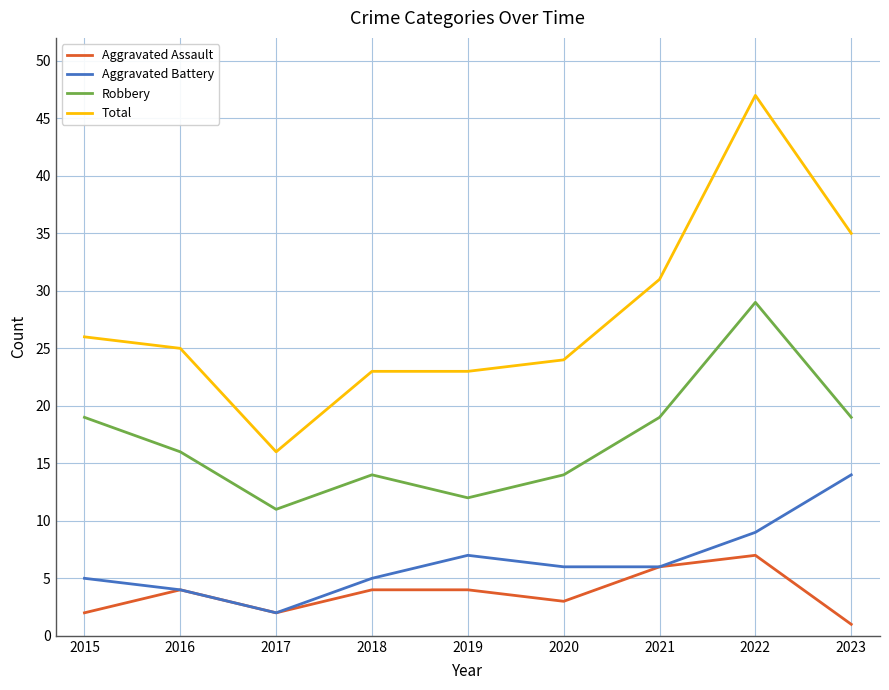

True or false: Total and Aggravated Assault intersect in this chart.

False